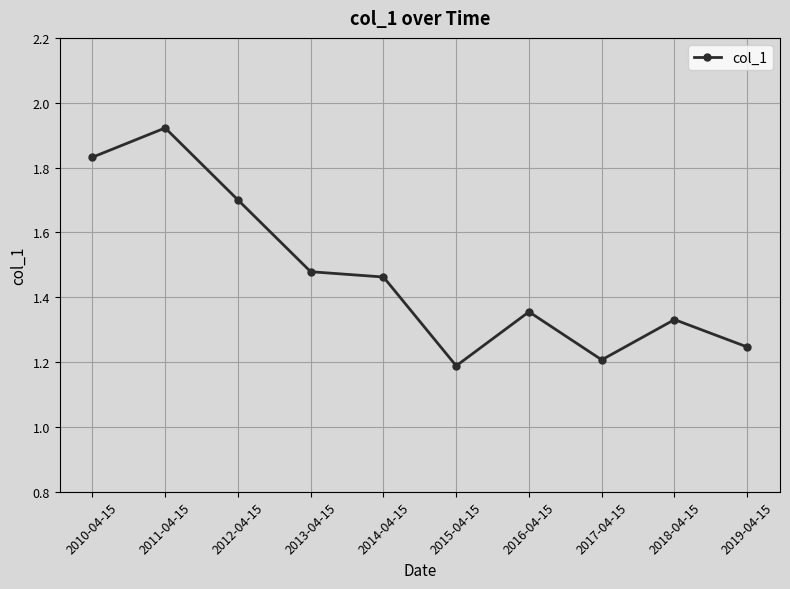

How many interior local peaks (higher than both neighbors) does the data have?

3